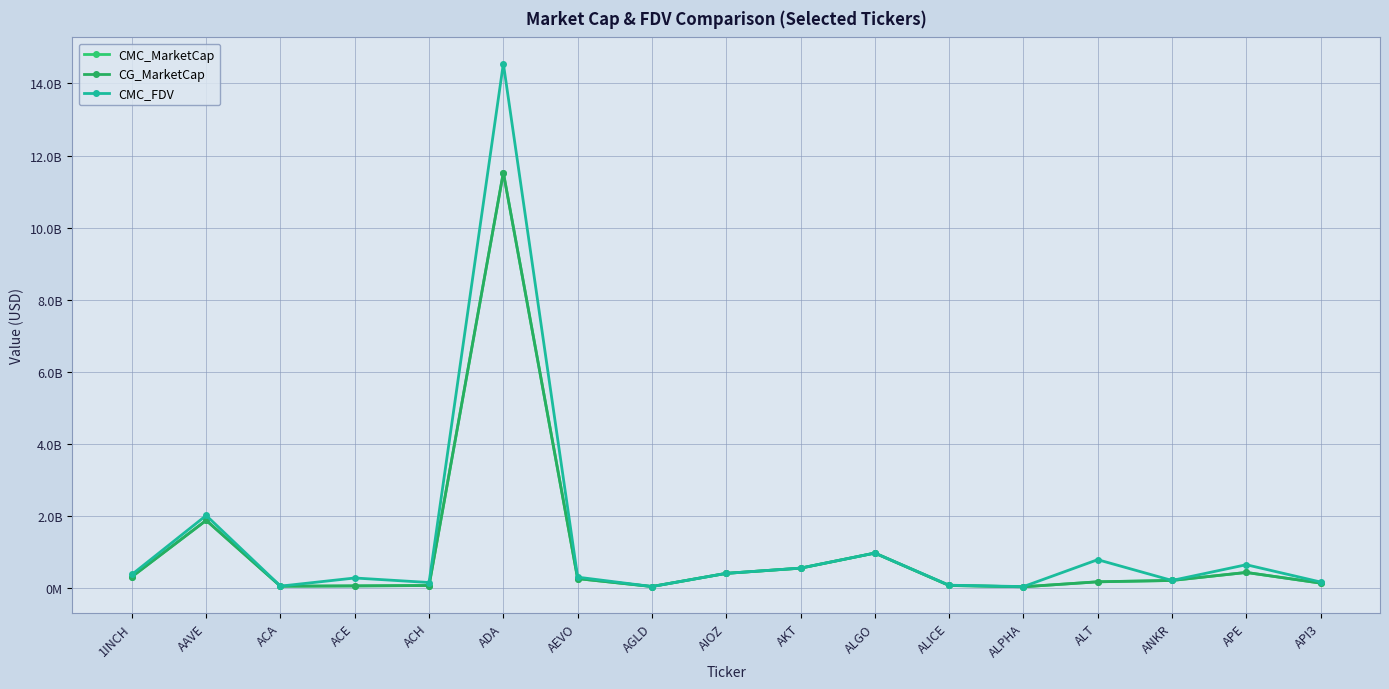

Does the chart have visible grid lines?

Yes